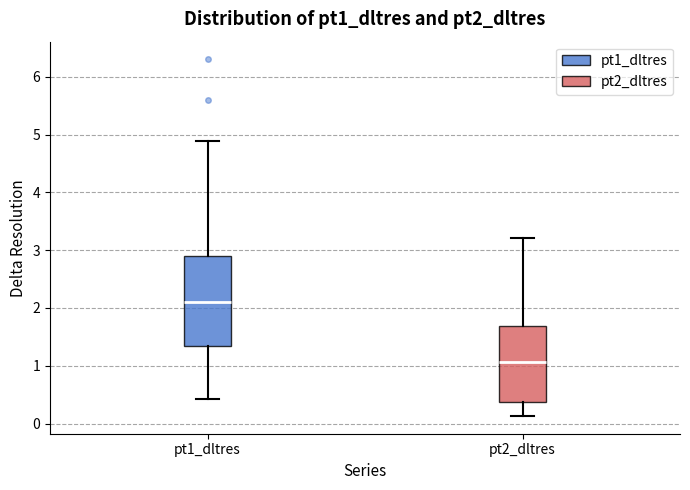

Where does the upper whisker of the box for pt1_dltres end on the y-axis? The values are not printed on the chart, so give them approximately, as read against the axis.

4.9